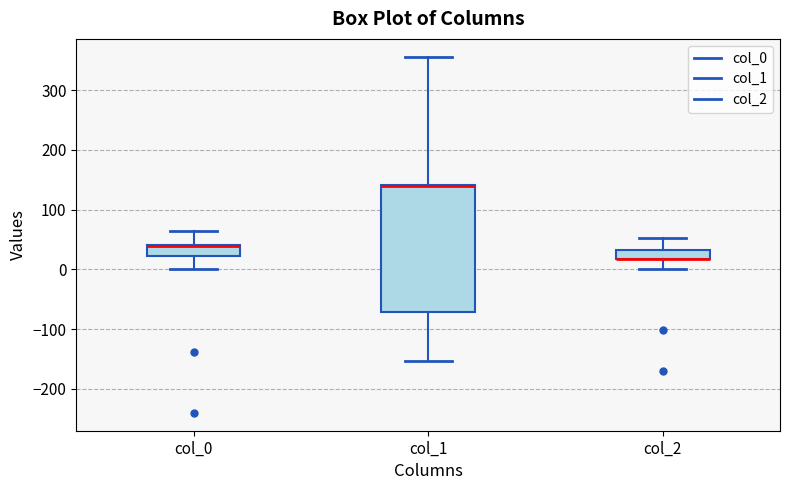

Where is the upper edge of the box for col_1 on the y-axis? The values are not printed on the chart, so give them approximately, as read against the axis.

140